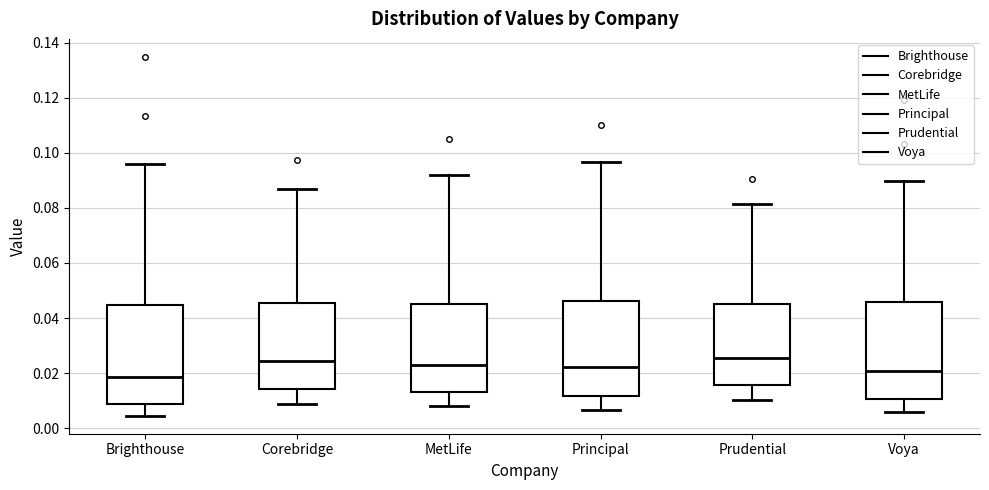

Reading left to right, transcribe this box plot: for each box, give where its median line is, the range the box spans, and where its two whiskers end, as read against the y-axis. The values are not printed on the chart, so give them approximately, as read against the axis.

Brighthouse: median 0.018, box 0.008 to 0.044, whiskers 0.004 to 0.096
Corebridge: median 0.024, box 0.014 to 0.046, whiskers 0.008 to 0.086
MetLife: median 0.024, box 0.014 to 0.046, whiskers 0.008 to 0.092
Principal: median 0.022, box 0.012 to 0.046, whiskers 0.006 to 0.096
Prudential: median 0.026, box 0.016 to 0.044, whiskers 0.010 to 0.082
Voya: median 0.020, box 0.010 to 0.046, whiskers 0.006 to 0.090